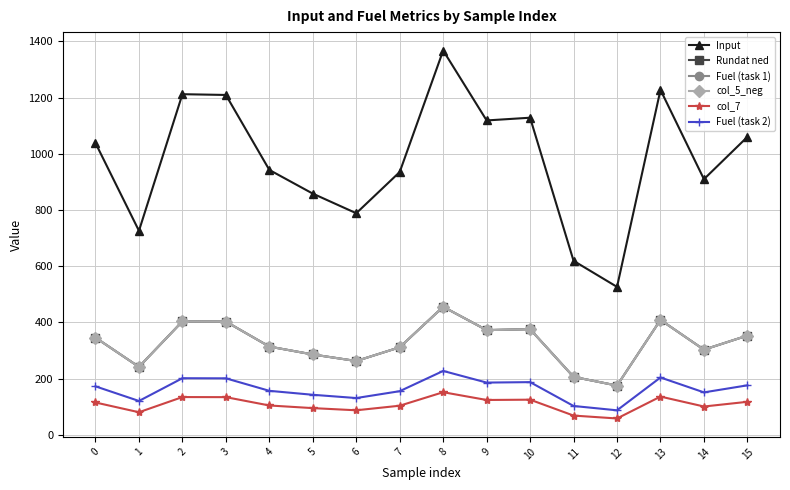

Reading left to right, extract all data points from this chart.

Input: 0=1038.4	1=726.3	2=1212.3	3=1209.6	4=942.9	5=858.5	6=788.8	7=935.5	8=1367.8	9=1118.9	10=1128.6	11=619.5	12=526.7	13=1227.7	14=910.0	15=1060.4
Rundat ned: 0=346.1	1=242.1	2=404.1	3=403.2	4=314.3	5=286.2	6=262.9	7=311.8	8=455.9	9=373.0	10=376.2	11=206.5	12=175.6	13=409.2	14=303.3	15=353.4
Fuel (task 1): 0=346.1	1=242.1	2=404.1	3=403.2	4=314.3	5=286.1	6=262.9	7=311.8	8=455.9	9=372.9	10=376.2	11=206.5	12=175.6	13=409.2	14=303.3	15=353.4
col_5_neg: 0=346.1	1=242.1	2=404.1	3=403.2	4=314.3	5=286.1	6=262.9	7=311.8	8=455.9	9=372.9	10=376.2	11=206.5	12=175.6	13=409.2	14=303.3	15=353.4
col_7: 0=115.3	1=80.7	2=134.7	3=134.4	4=104.7	5=95.4	6=87.6	7=103.9	8=151.9	9=124.3	10=125.4	11=68.8	12=58.5	13=136.4	14=101.1	15=117.8
Fuel (task 2): 0=172.8	1=120.8	2=201.8	3=201.3	4=156.9	5=142.8	6=131.2	7=155.6	8=227.6	9=186.2	10=187.8	11=103.0	12=87.5	13=204.3	14=151.3	15=176.4